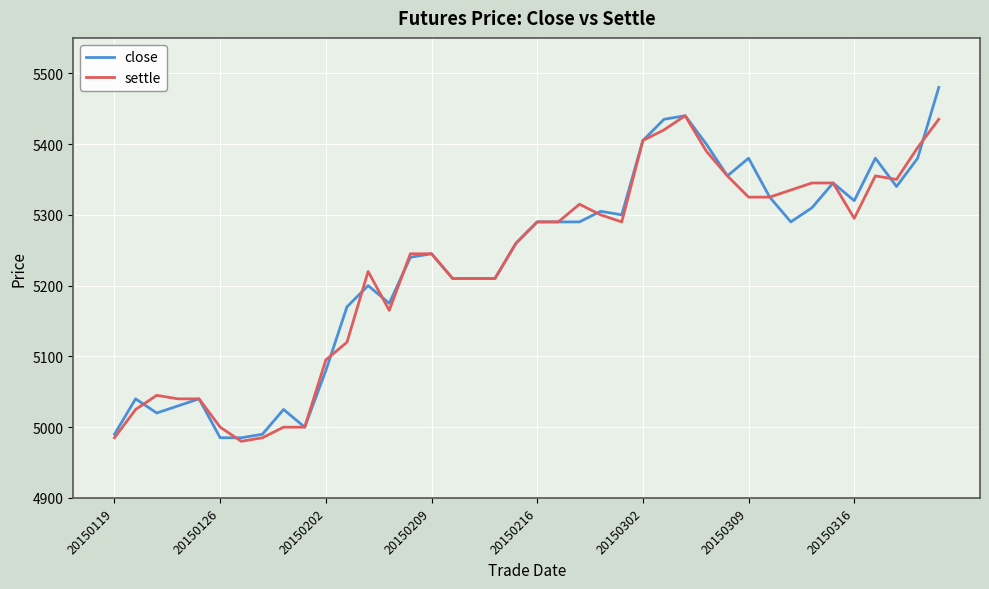

Which series has the largest range (max minus min)?

close